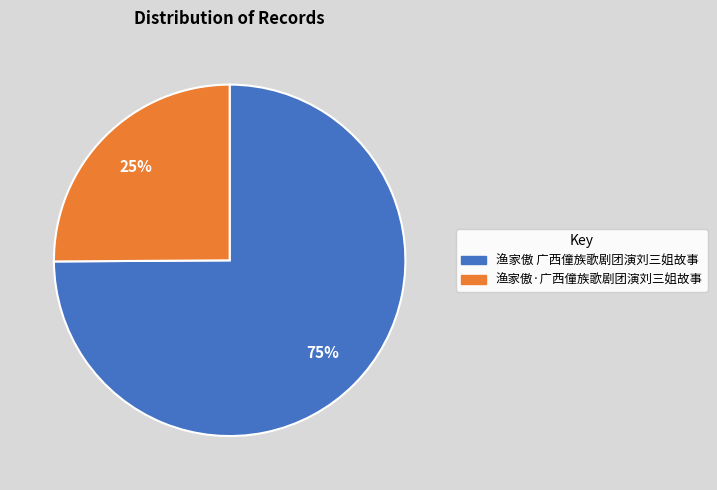

Which slice is the largest?

渔家傲 广西僮族歌剧团演刘三姐故事